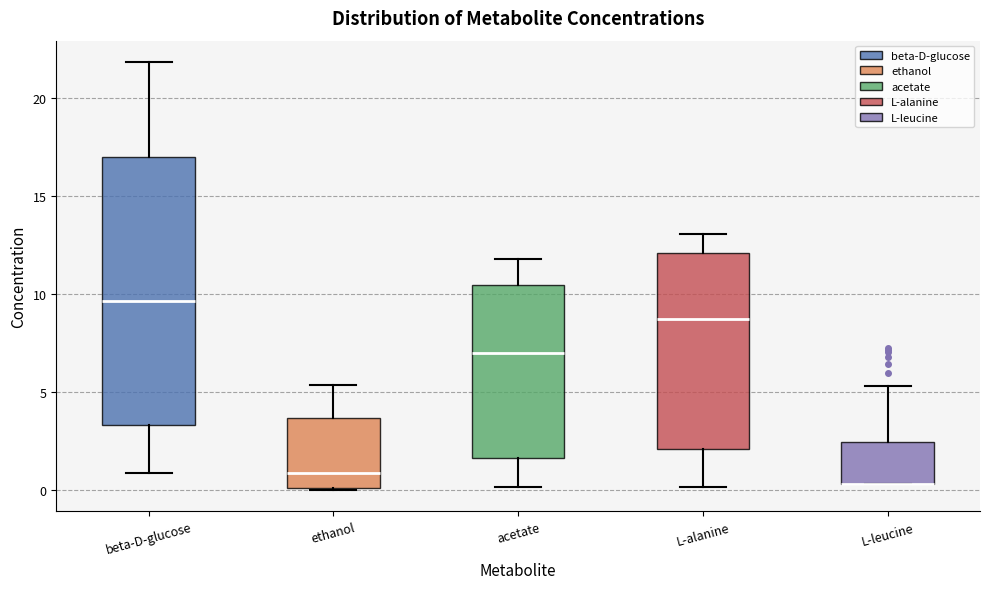

Where is the lower edge of the box for L-leucine on the y-axis? The values are not printed on the chart, so give them approximately, as read against the axis.

0.5